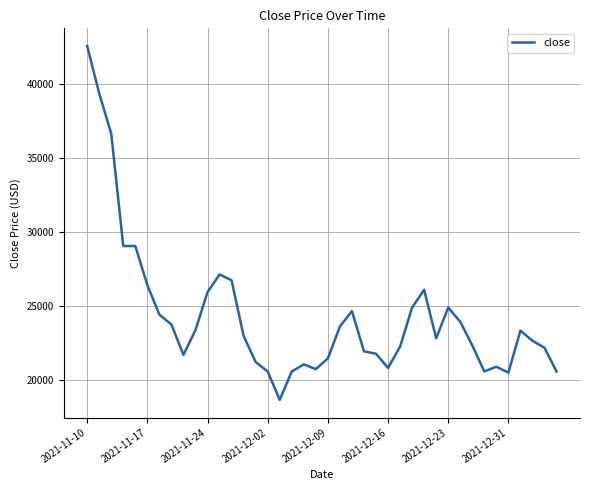

What is the greatest value displayed?

42560